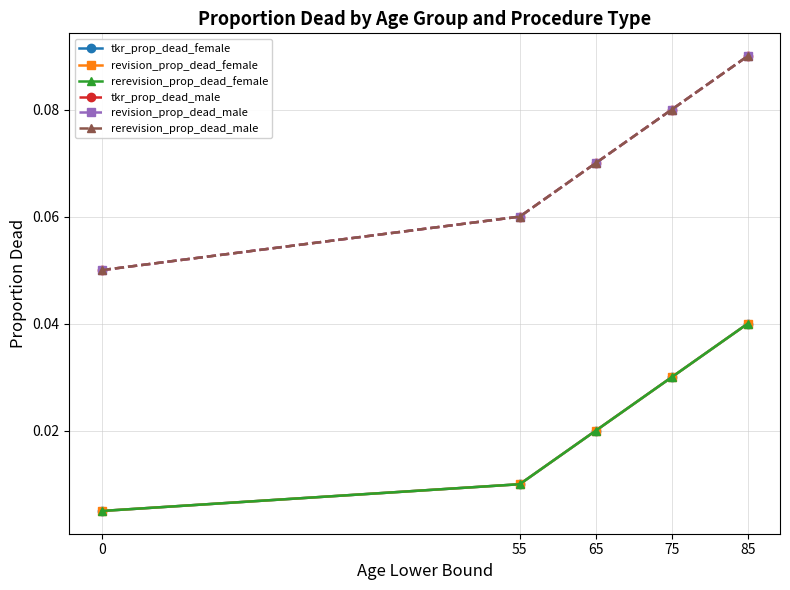

Does the chart have visible grid lines?

Yes